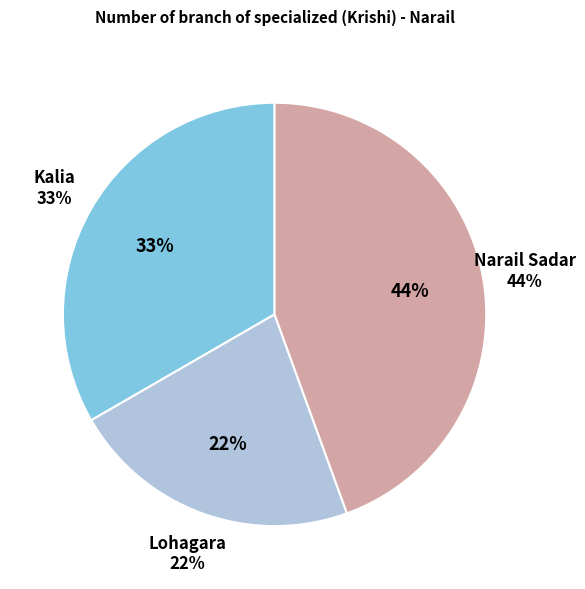

Is Kalia the majority of the pie?

No